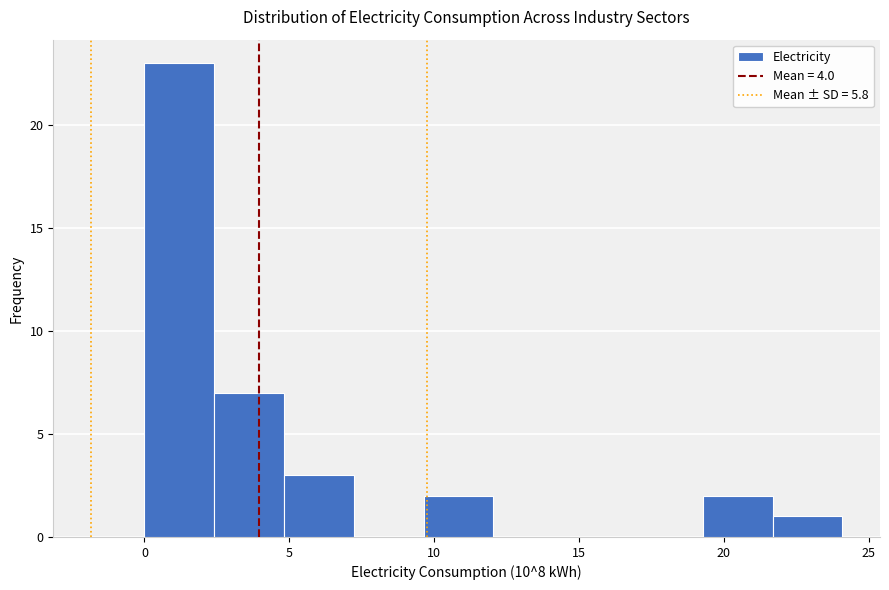

How tall is the bar that spans 19.5 to 21.5 on the x-axis? Neither the bar edges nor the heights are printed on the chart, so give them approximately, as read against the axes.

2